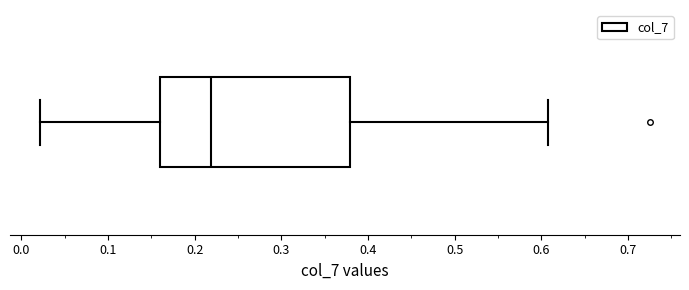

Transcribe this box plot: give where the median line is, the range the box spans, and where the two whiskers end, as read against the x-axis. The values are not printed on the chart, so give them approximately, as read against the axis.

median 0.22, box 0.16 to 0.38, whiskers 0.02 to 0.61